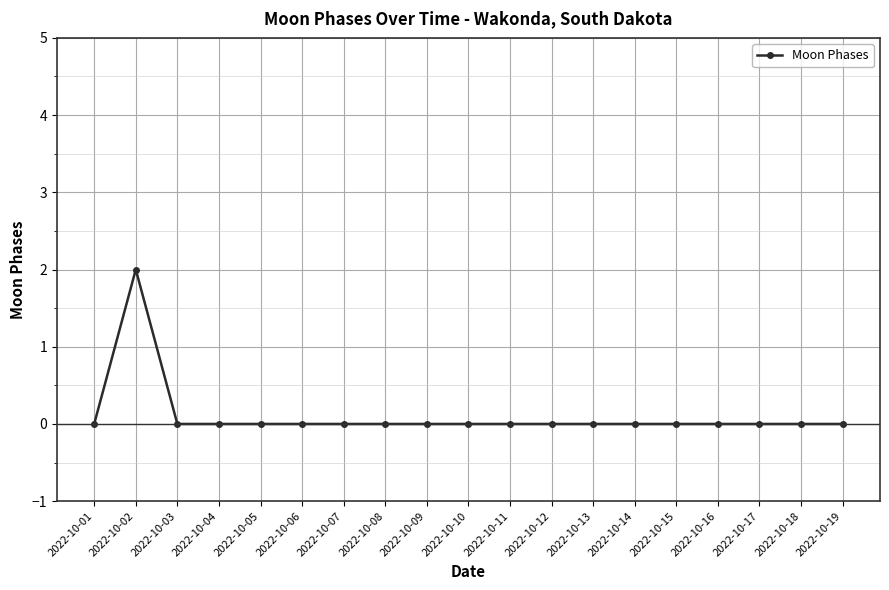

How many values are between 0 and 1?

18